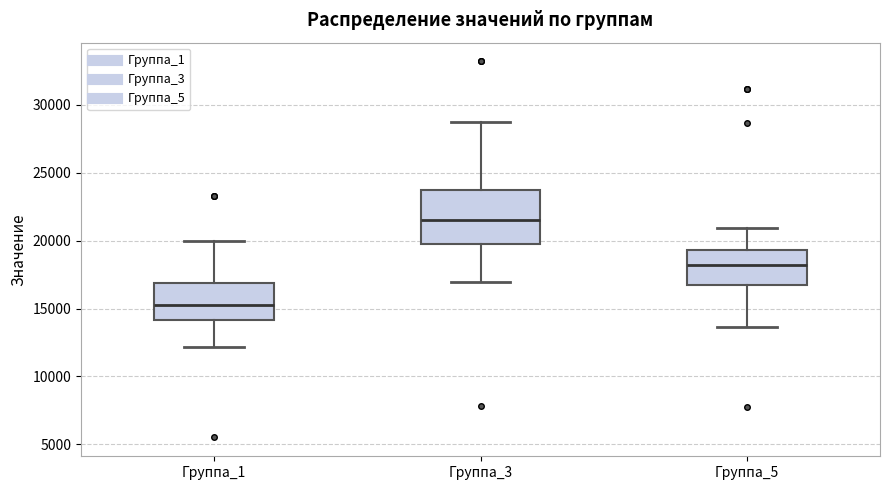

Where is the upper edge of the box for Группа_3 on the y-axis? The values are not printed on the chart, so give them approximately, as read against the axis.

23500